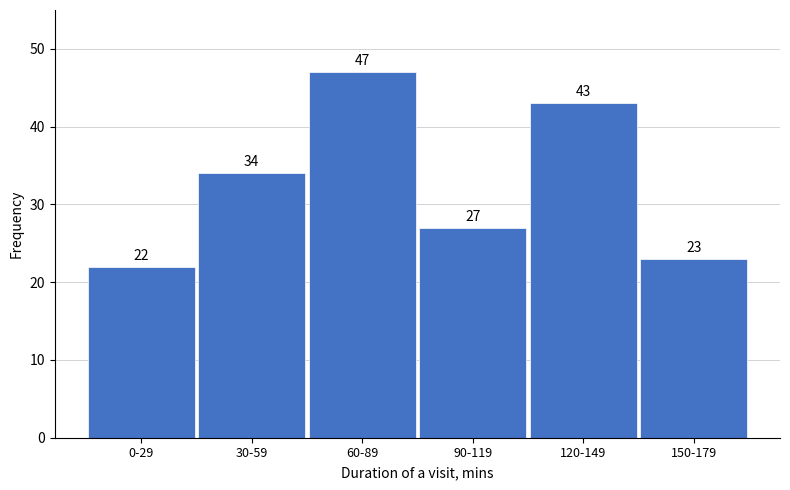

Reading right to left, extract all data points from this chart.

23	43	27	47	34	22